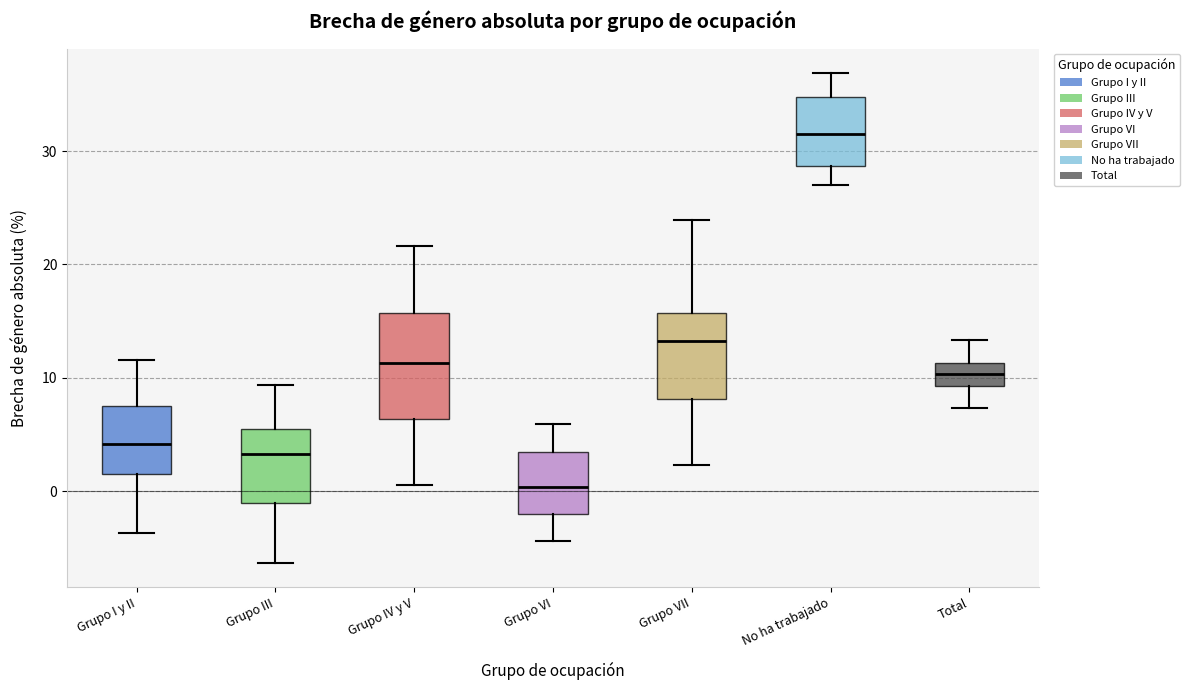

Reading left to right, read every box against the y-axis: the position of its median line, the range the box covers, and the ends of its whiskers. The values are not printed on the chart, so give them approximately, as read against the axis.

Grupo I y II: median 4, box 2 to 8, whiskers -4 to 12
Grupo III: median 3, box -1 to 5, whiskers -6 to 9
Grupo IV y V: median 11, box 6 to 16, whiskers 0 to 22
Grupo VI: median 0, box -2 to 3, whiskers -4 to 6
Grupo VII: median 13, box 8 to 16, whiskers 2 to 24
No ha trabajado: median 32, box 29 to 35, whiskers 27 to 37
Total: median 10, box 9 to 11, whiskers 7 to 13